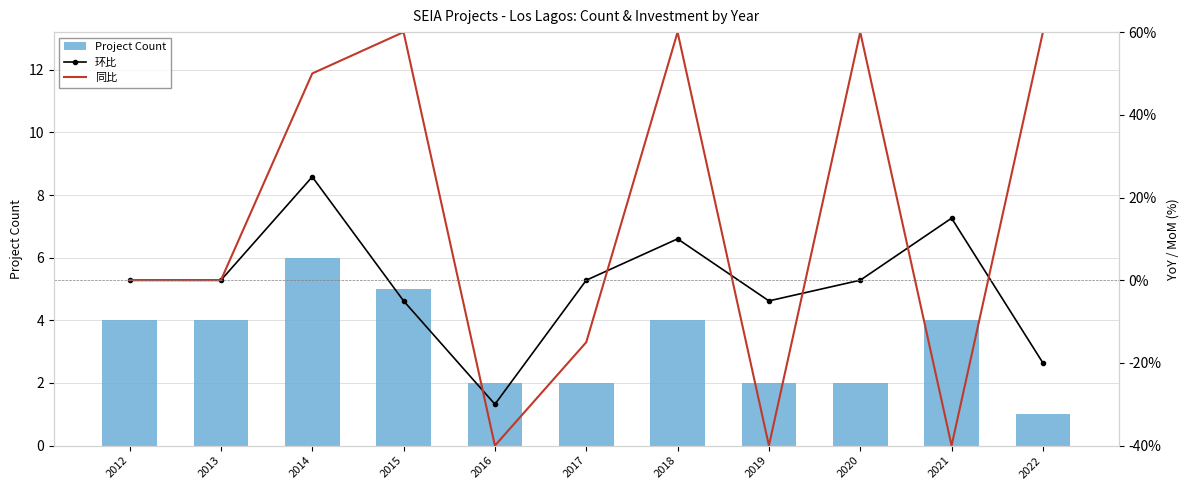

Reading left to right, what are all the values shown in this chart?

Project Count: 4	4	6	5	2	2	4	2	2	4	1
环比: 0	0	25	-5	-30	0	10	-5	0	15	-20
同比: 0	0	50	60	-40	-15	60	-40	60	-40	60